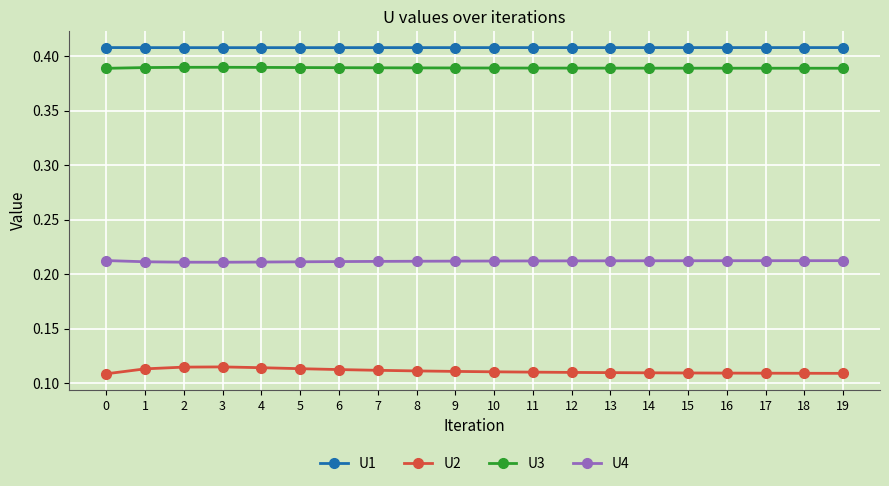

List the series in order of their peak value, lowest first.

U2, U4, U3, U1